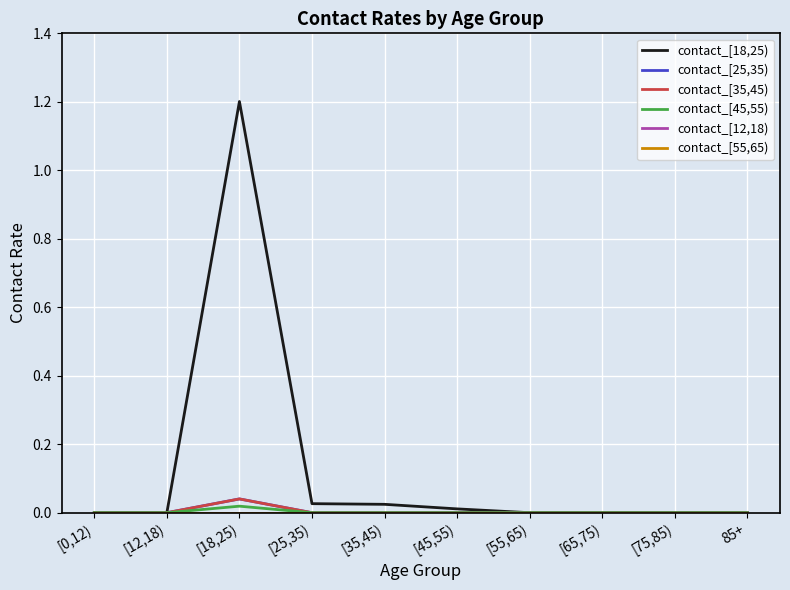

Reading right to left, what are all the values shown in this chart?

contact_[18,25): 0.0	0.0	0.0	0.0	0.0	0.0	0.0	1.2	0.0	0.0
contact_[25,35): 0.0	0.0	0.0	0.0	0.0	0.0	0.0	0.0	0.0	0.0
contact_[35,45): 0.0	0.0	0.0	0.0	0.0	0.0	0.0	0.0	0.0	0.0
contact_[45,55): 0.0	0.0	0.0	0.0	0.0	0.0	0.0	0.0	0.0	0.0
contact_[12,18): 0.0	0.0	0.0	0.0	0.0	0.0	0.0	0.0	0.0	0.0
contact_[55,65): 0.0	0.0	0.0	0.0	0.0	0.0	0.0	0.0	0.0	0.0